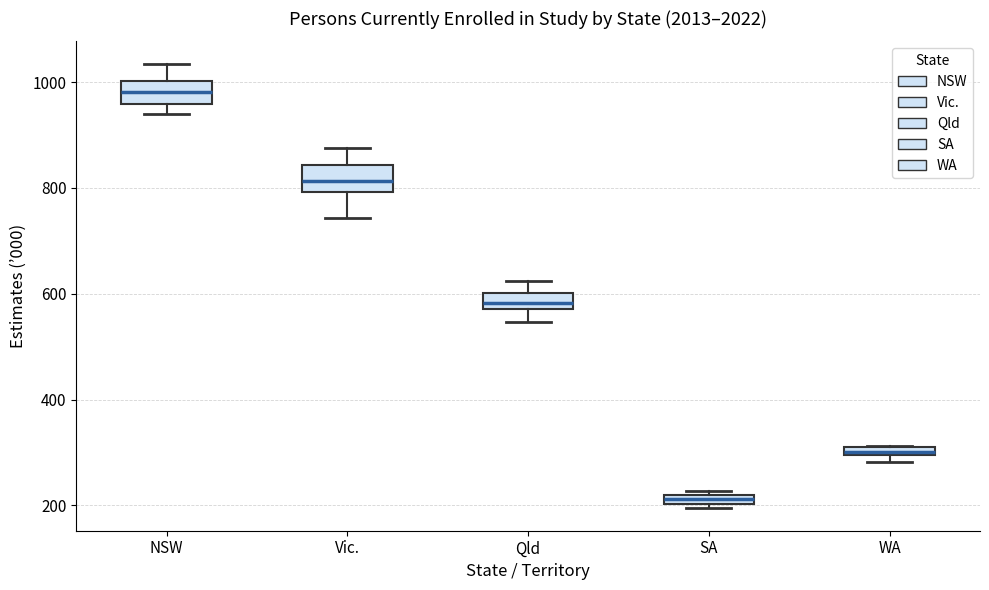

Which box has the highest median line?

NSW